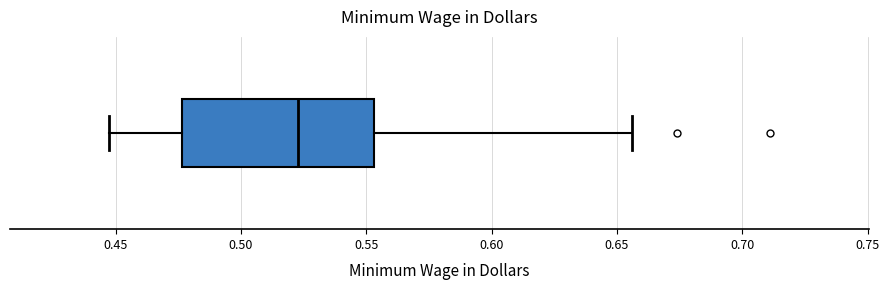

Transcribe this box plot: give where the median line is, the range the box spans, and where the two whiskers end, as read against the x-axis. The values are not printed on the chart, so give them approximately, as read against the axis.

median 0.525, box 0.475 to 0.555, whiskers 0.445 to 0.655